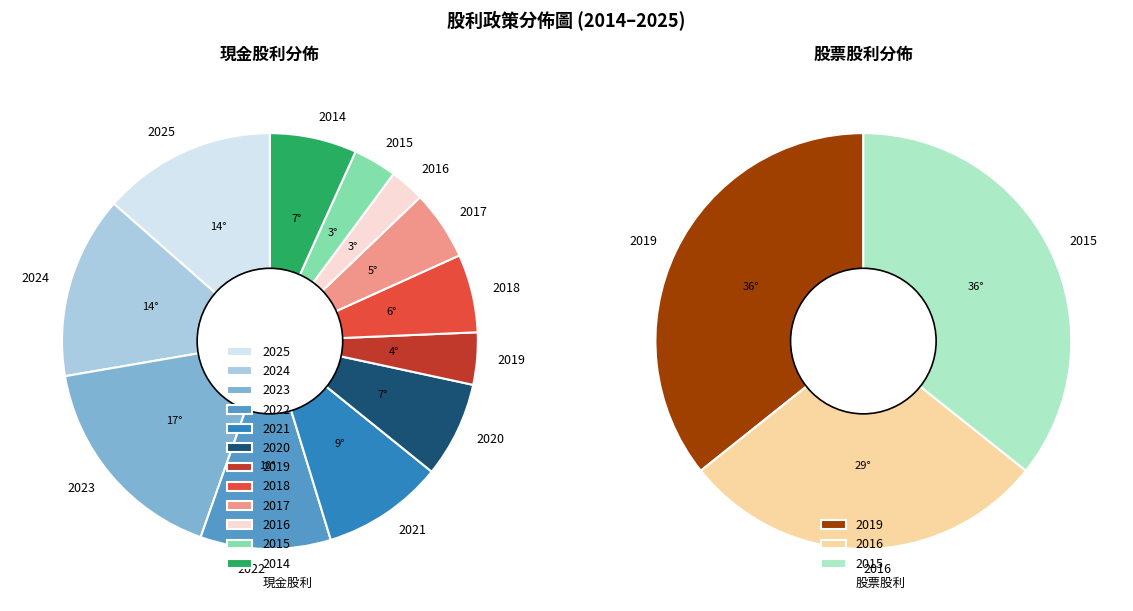

What is the difference between the highest and lowest values at 2024?

2.1